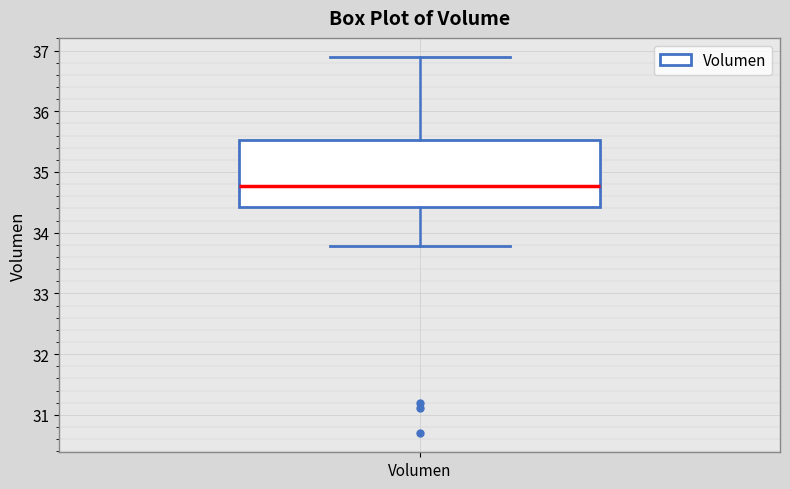

Transcribe this box plot: give where the median line is, the range the box spans, and where the two whiskers end, as read against the y-axis. The values are not printed on the chart, so give them approximately, as read against the axis.

median 34.8, box 34.4 to 35.5, whiskers 33.8 to 36.9